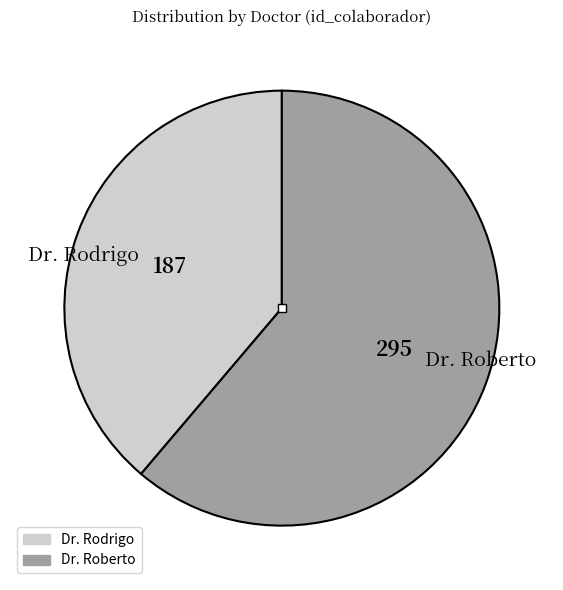

Rank the categories by value from highest to lowest.

Dr. Roberto, Dr. Rodrigo